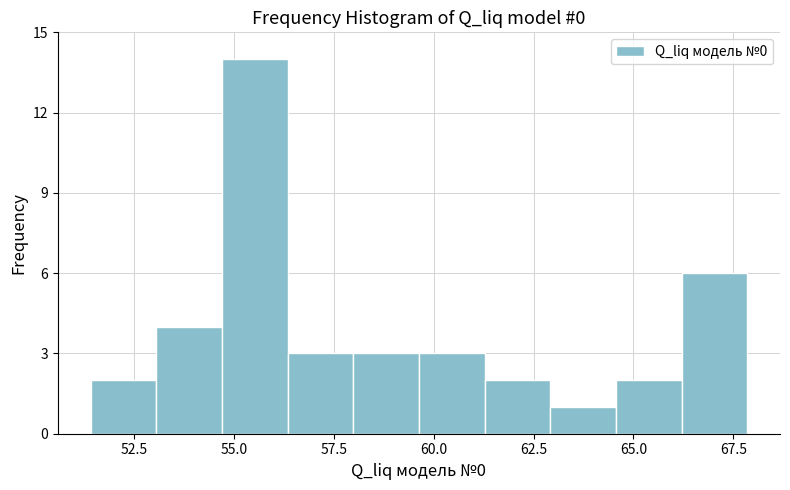

Read against the x-axis, roughly where is the centre of the tallest bar?

55.5